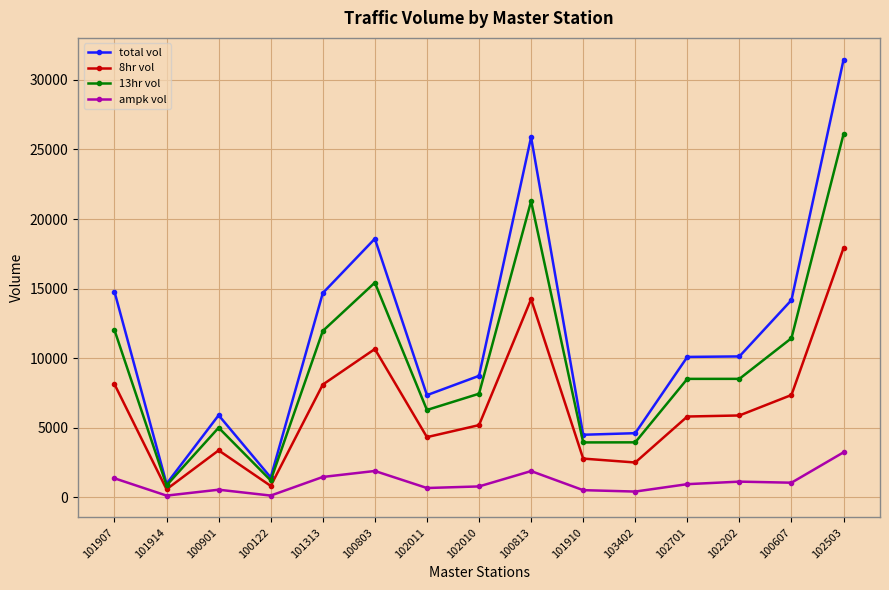

What is the difference between the second highest and second lowest values in the 13hr vol series?

20080